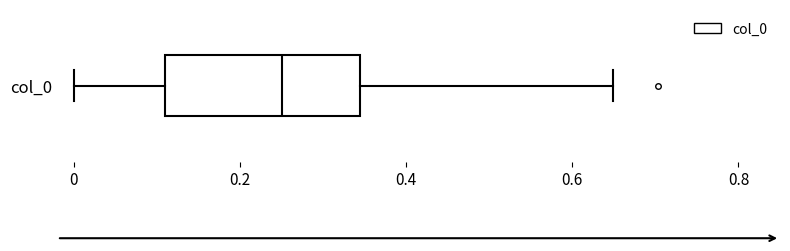

Where does the right whisker of the box for col_0 end on the x-axis? The values are not printed on the chart, so give them approximately, as read against the axis.

0.64